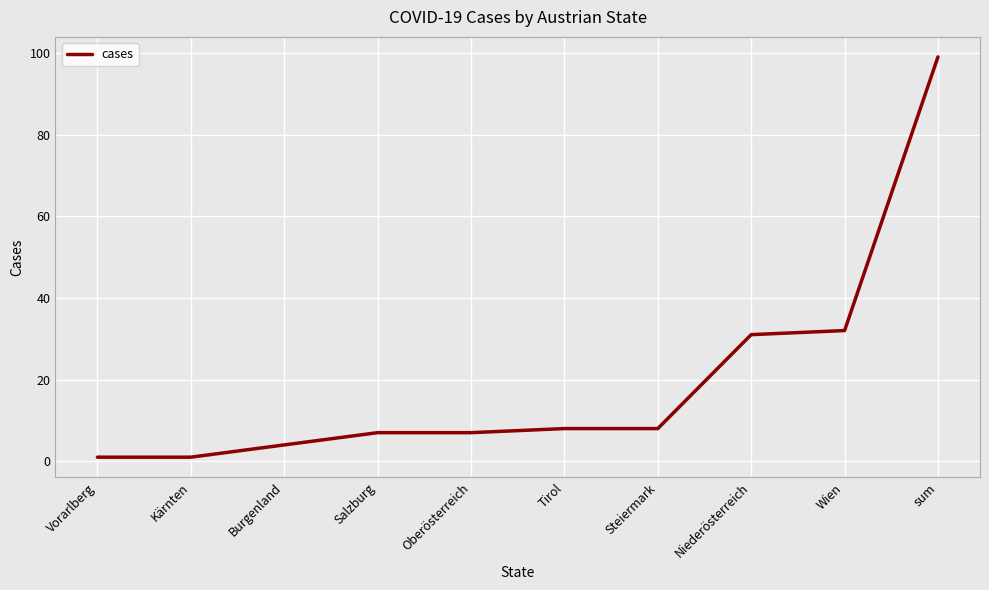

What is the ratio of the value at Oberösterreich to the value at Wien?

0.2